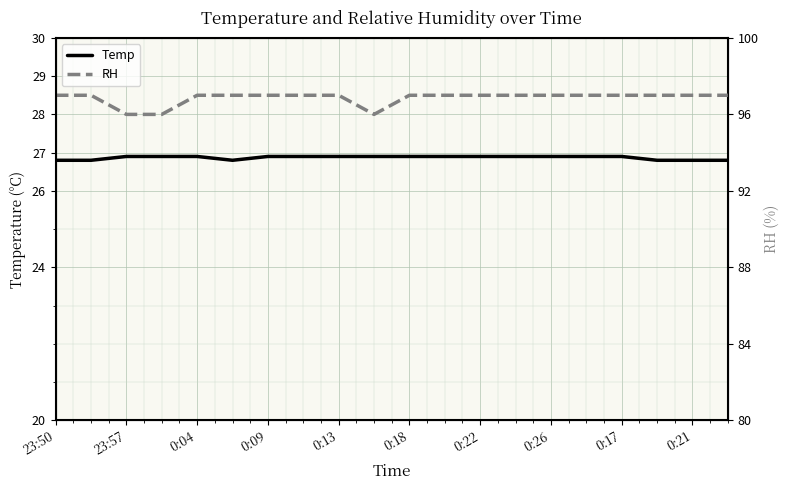

The value of Temp at 0:22 is 36.1. True or false?

False